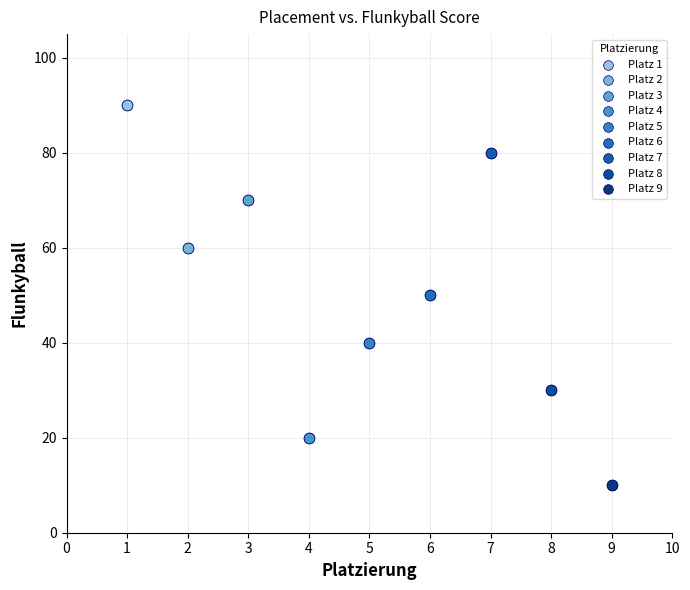

What are all the series names shown in the legend?

Platz 1, Platz 2, Platz 3, Platz 4, Platz 5, Platz 6, Platz 7, Platz 8, Platz 9